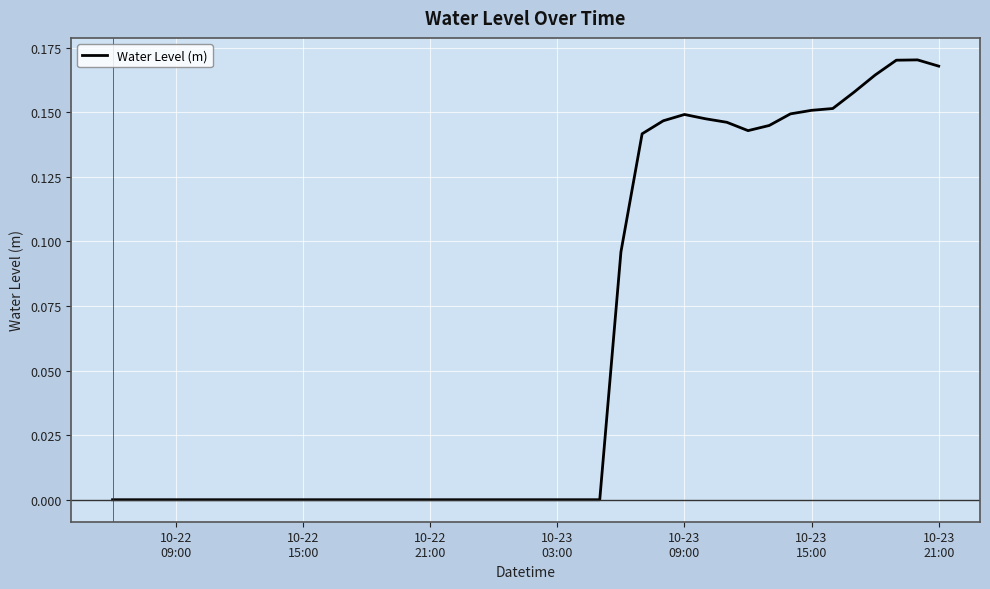

What is the difference between the second highest and minimum values?

0.2